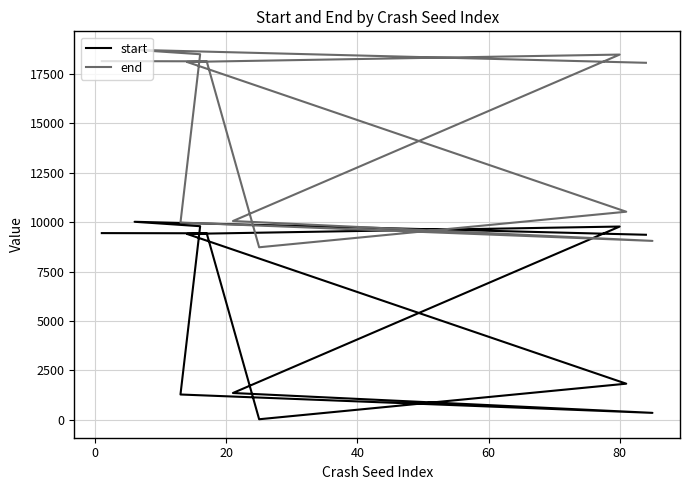

What are all the series names shown in the legend?

start, end